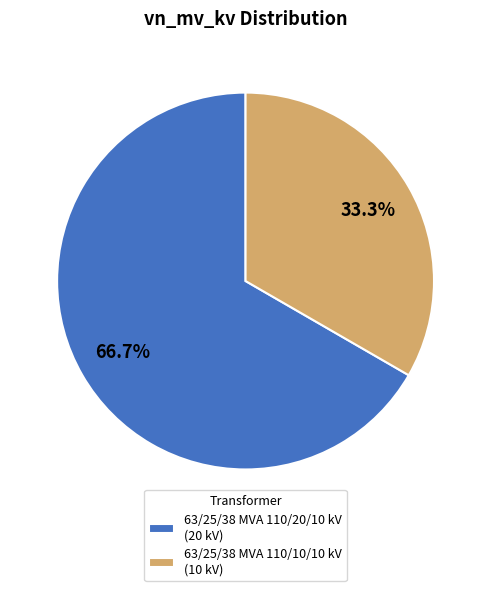

Is it true that 63/25/38 MVA 110/10/10 kV is 46% of the pie?

False